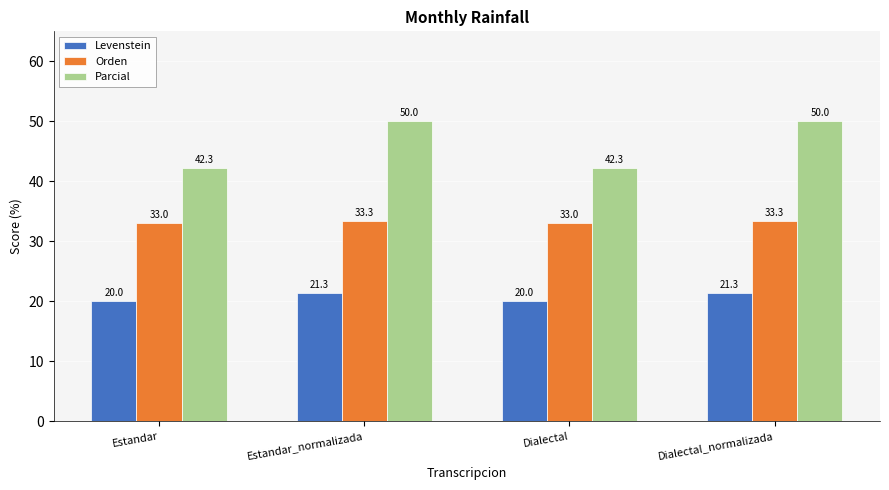

Is the value of Levenstein at Dialectal_normalizada greater than the value of Parcial at Estandar_normalizada?

No